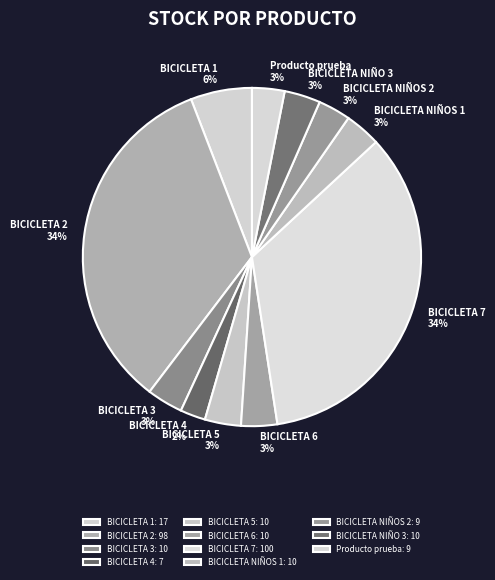

How many slices are in this pie chart?

11